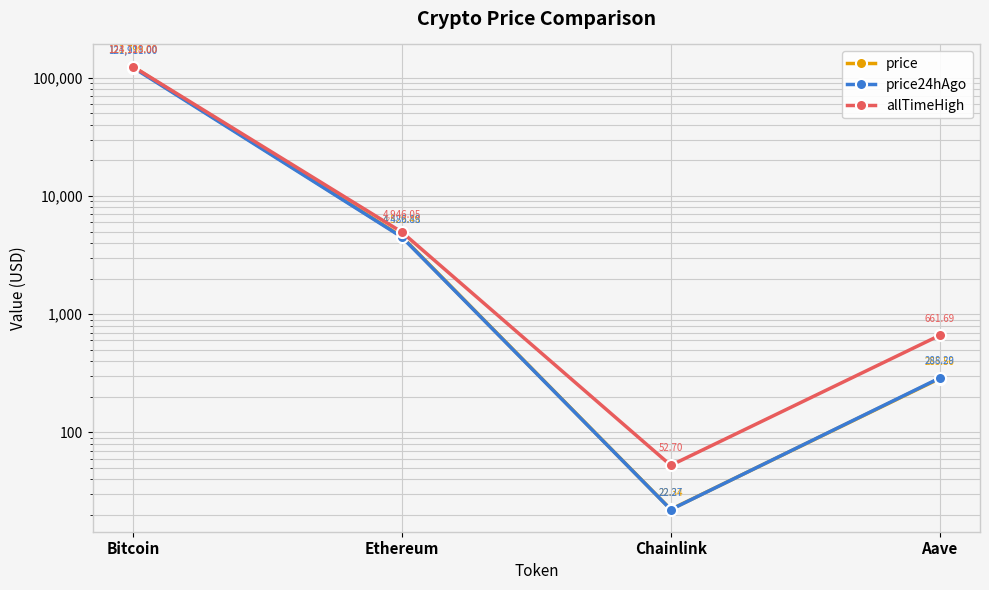

Reading right to left, transcribe all the data shown in this chart.

price: 285.6	22.3	4529.5	123799.0
price24hAgo: 288.3	22.3	4486.9	121911.0
allTimeHigh: 661.7	52.7	4946.1	124128.0